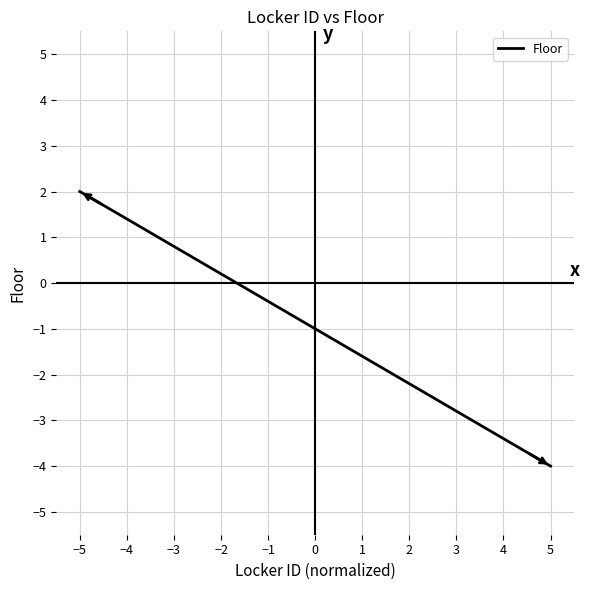

Reading right to left, what are all the values shown in this chart?

-4.0	-3.7	-3.4	-3.1	-2.8	-2.5	-2.2	-1.9	-1.6	-1.3	-0.7	-0.4	-0.1	0.2	0.5	0.8	1.1	1.4	1.7	2.0